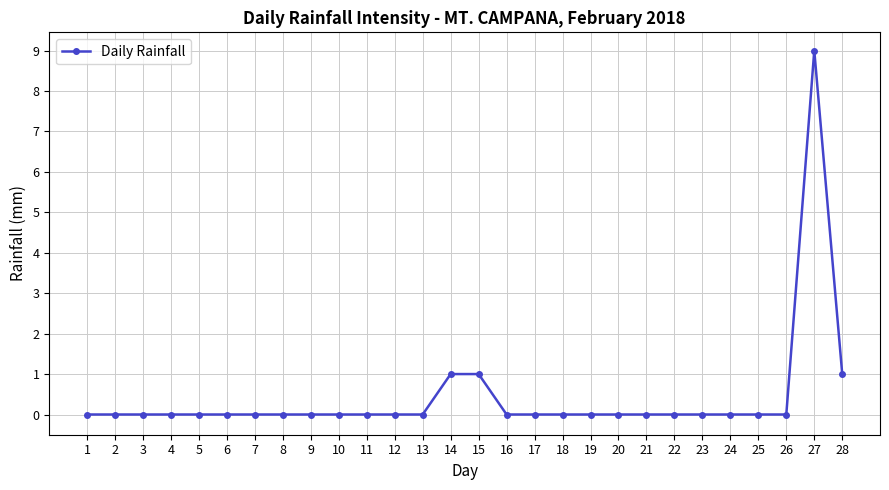

What is the value of the 15th point from the left?

1